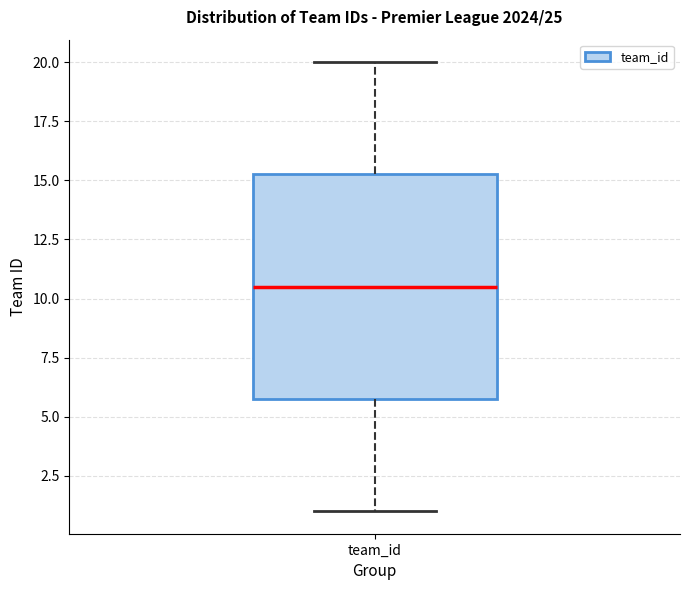

Read this box plot against the y-axis: the position of the median line, the range covered by the box, and the ends of both whiskers. The values are not printed on the chart, so give them approximately, as read against the axis.

median 10.5, box 6.0 to 15.5, whiskers 1.0 to 20.0